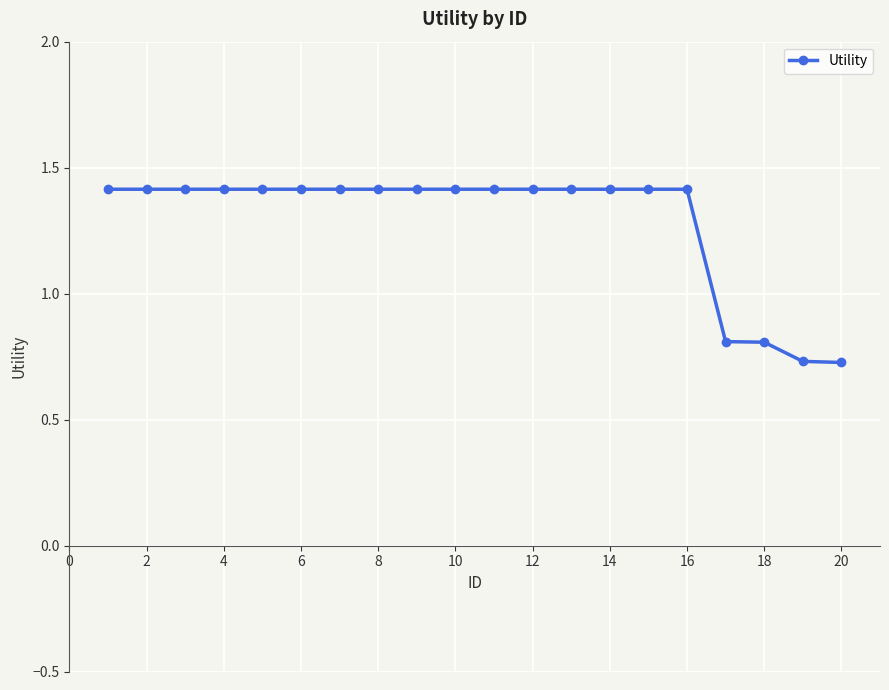

What is the value of the 16th point from the left?

1.4